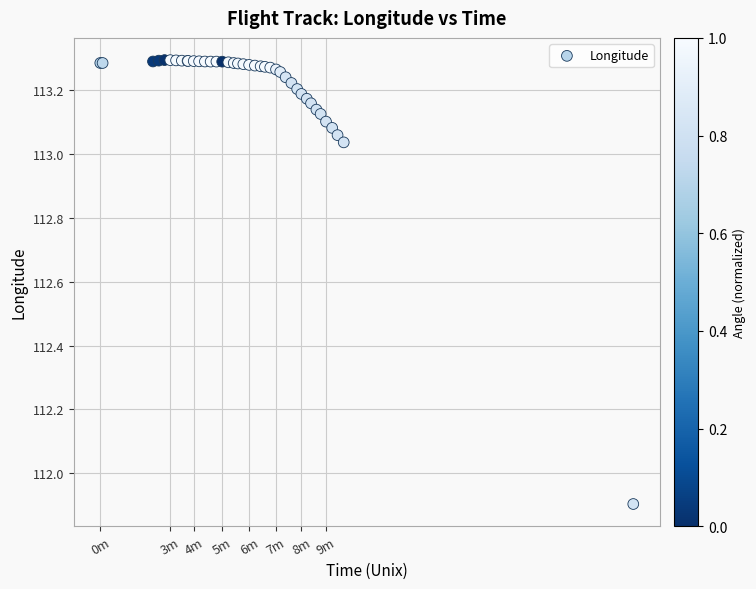

What Y value in the scatter plot is closest to 112?

111.9